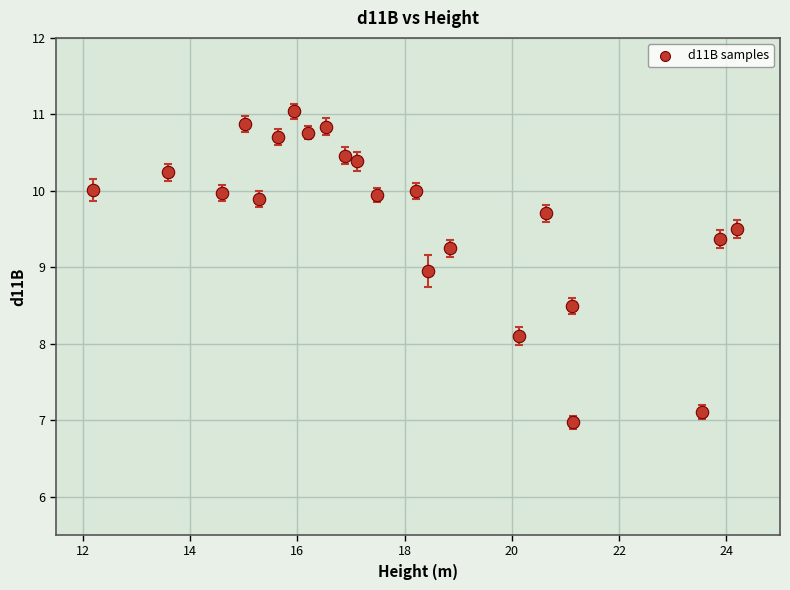

What is the range of Y values (max minus min)?

4.1